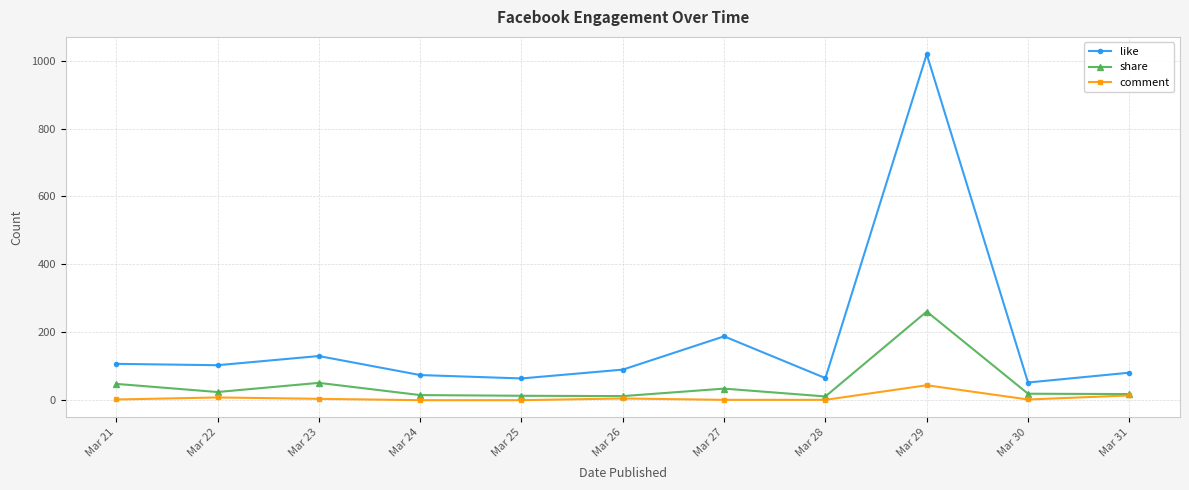

What is the value of the comment point at the 1st from the left?

2